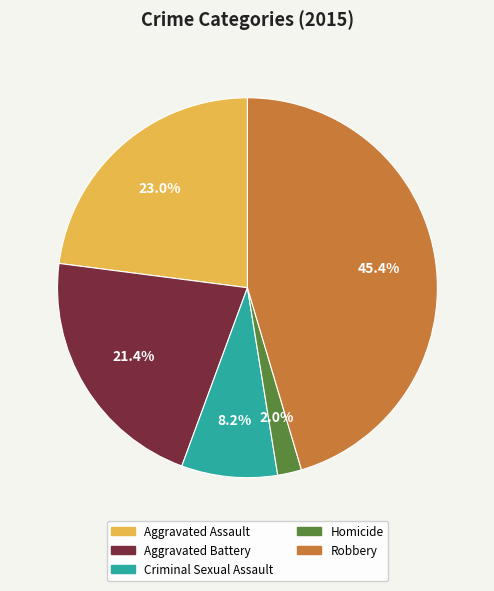

Which category has the smallest portion of the pie?

Homicide